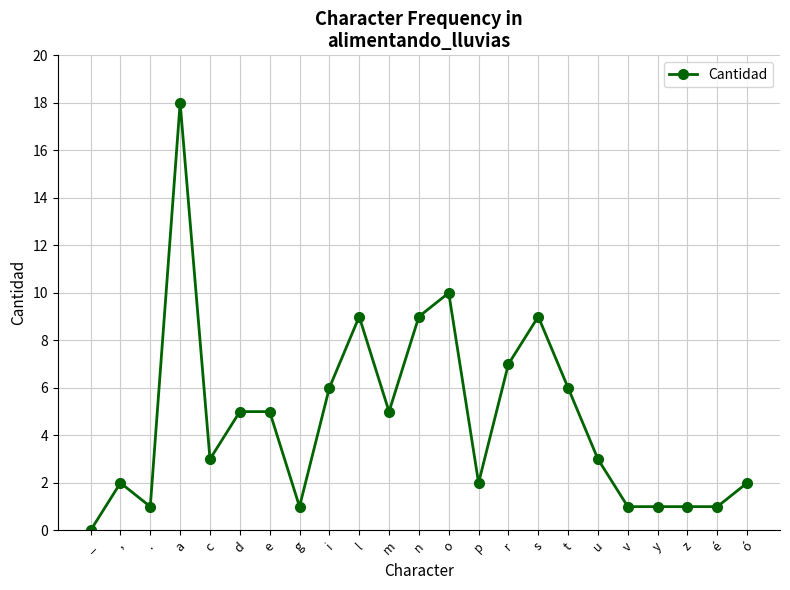

The value at , is 3. True or false?

False